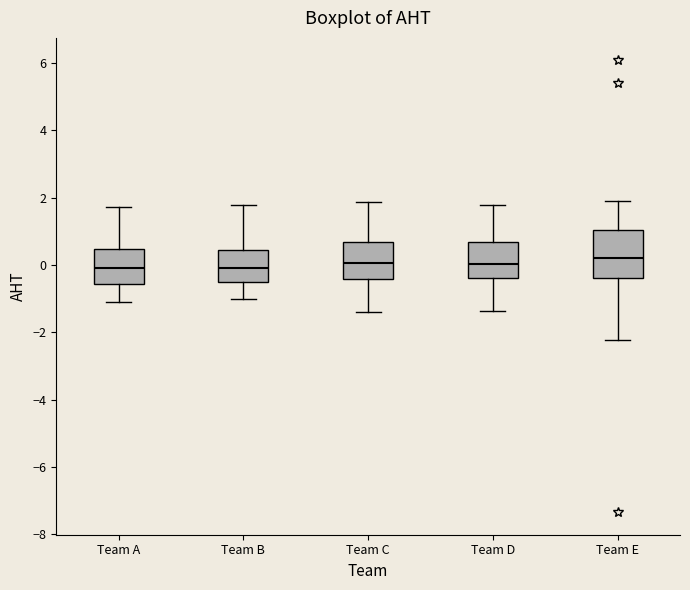

Comparing the boxes themselves (not the whiskers), which one is the tallest?

Team E